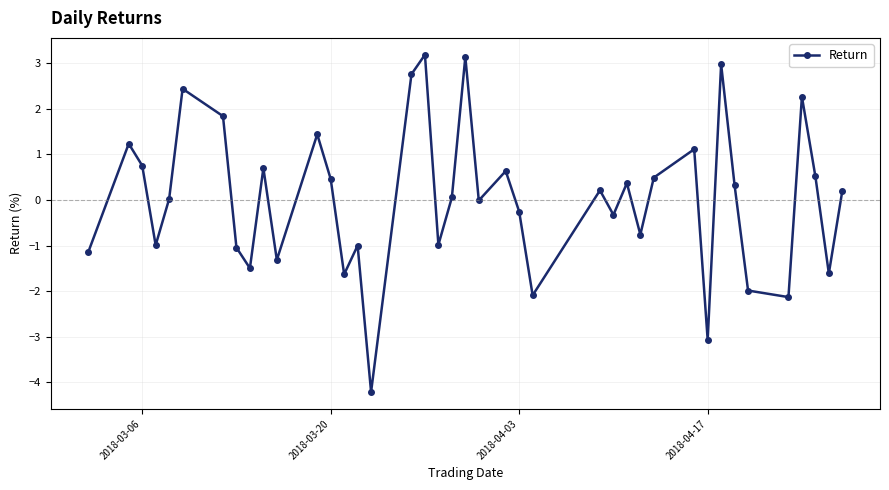

What is the greatest value displayed?

3.2